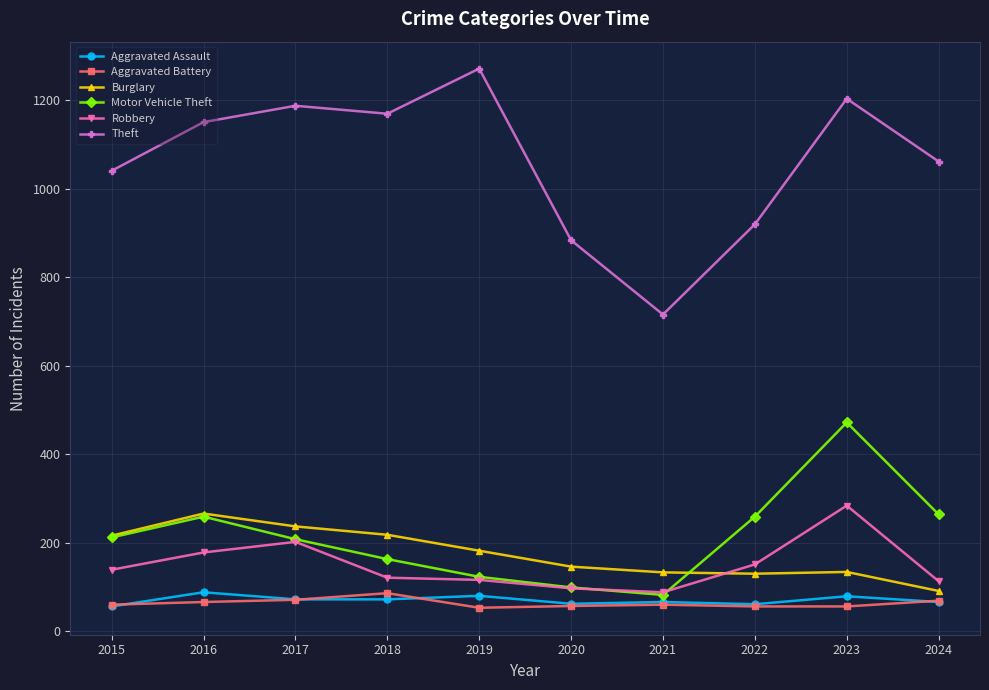

True or false: Burglary has a value of 218 at 2018.

True